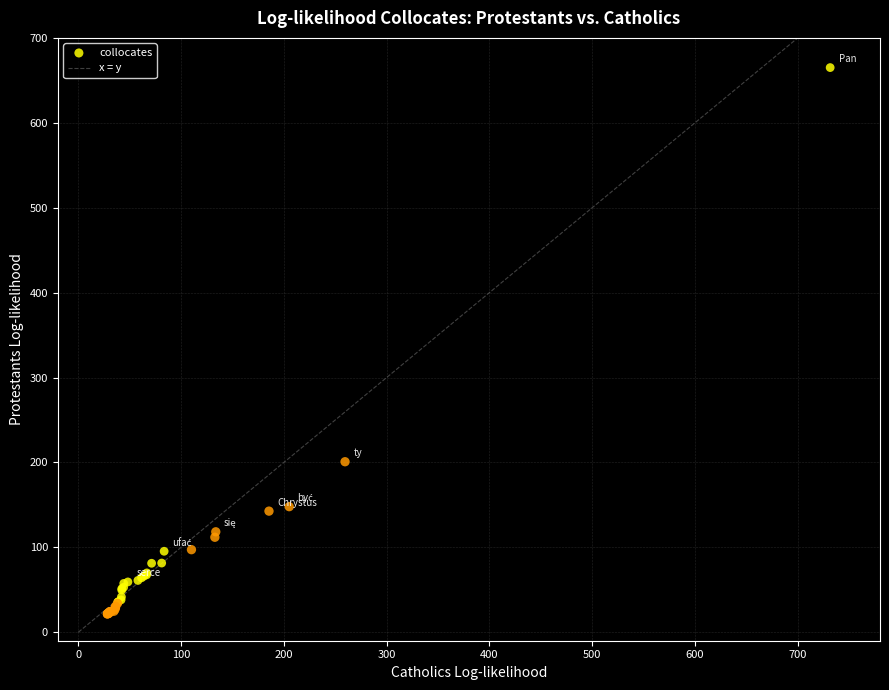

What Y value in the scatter plot is closest to 343?

200.8